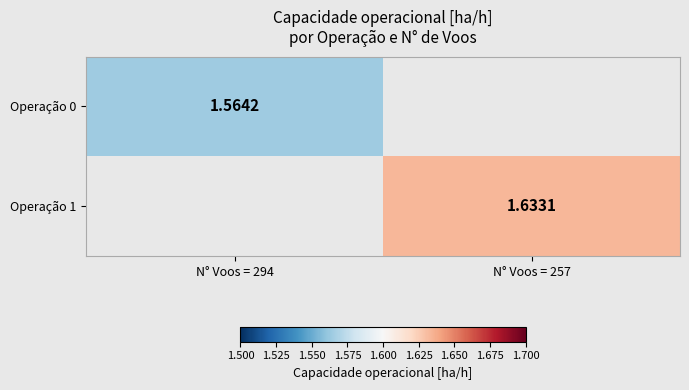

Which label corresponds to the largest value in the chart?

N° Voos = 257